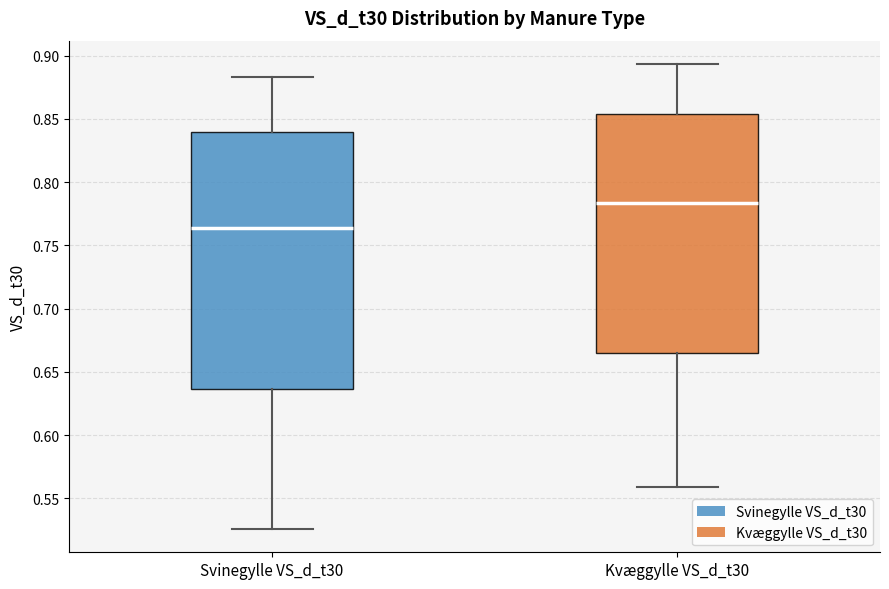

Where does the upper whisker of the box for Kvæggylle VS_d_t30 end on the y-axis? The values are not printed on the chart, so give them approximately, as read against the axis.

0.895